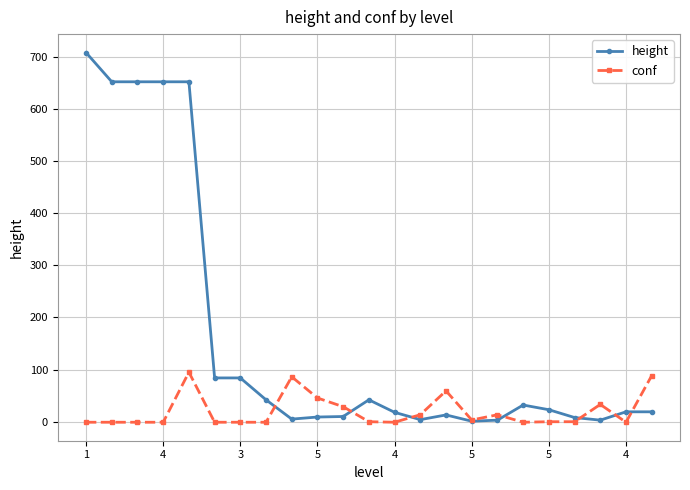

What is the maximum value shown in the chart?

708.0